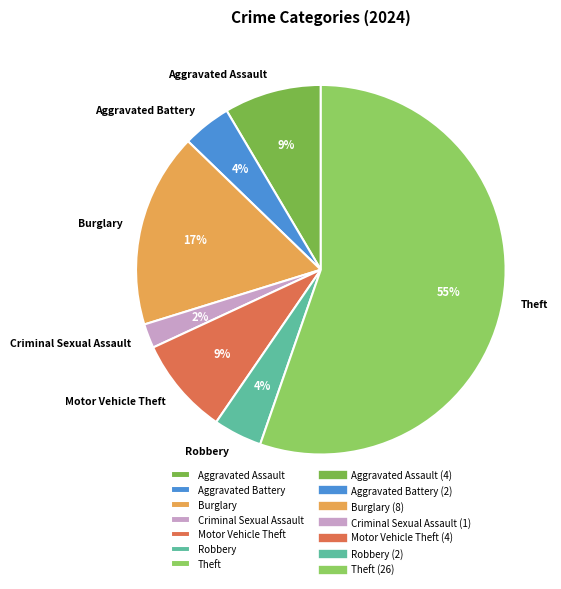

What is the majority slice?

Theft